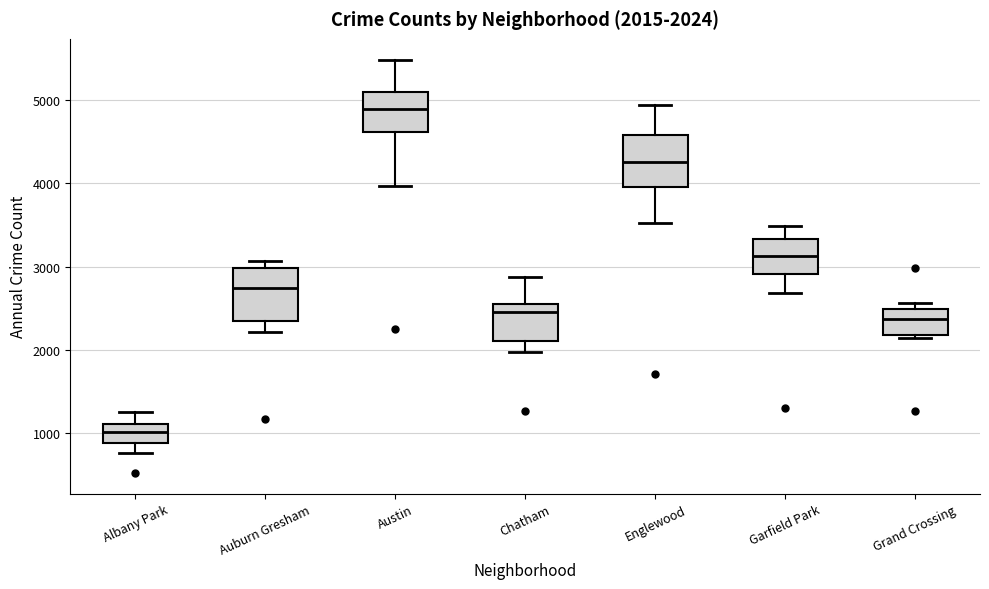

Which box has the lowest median line?

Albany Park